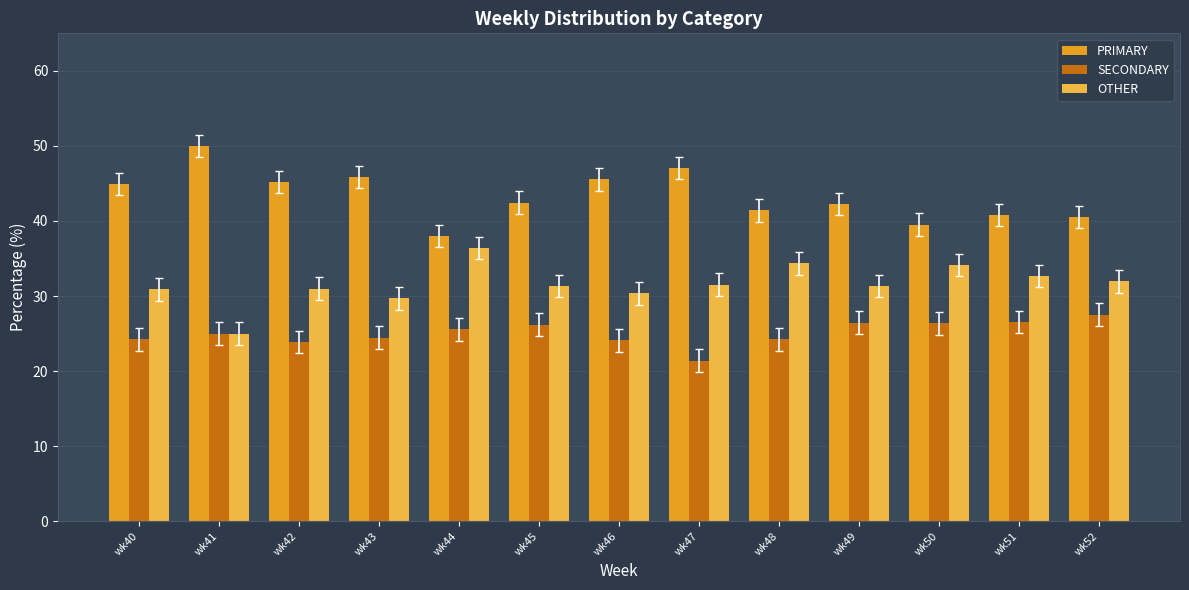

What is the spread (max minus min) of values at wk46?

21.4